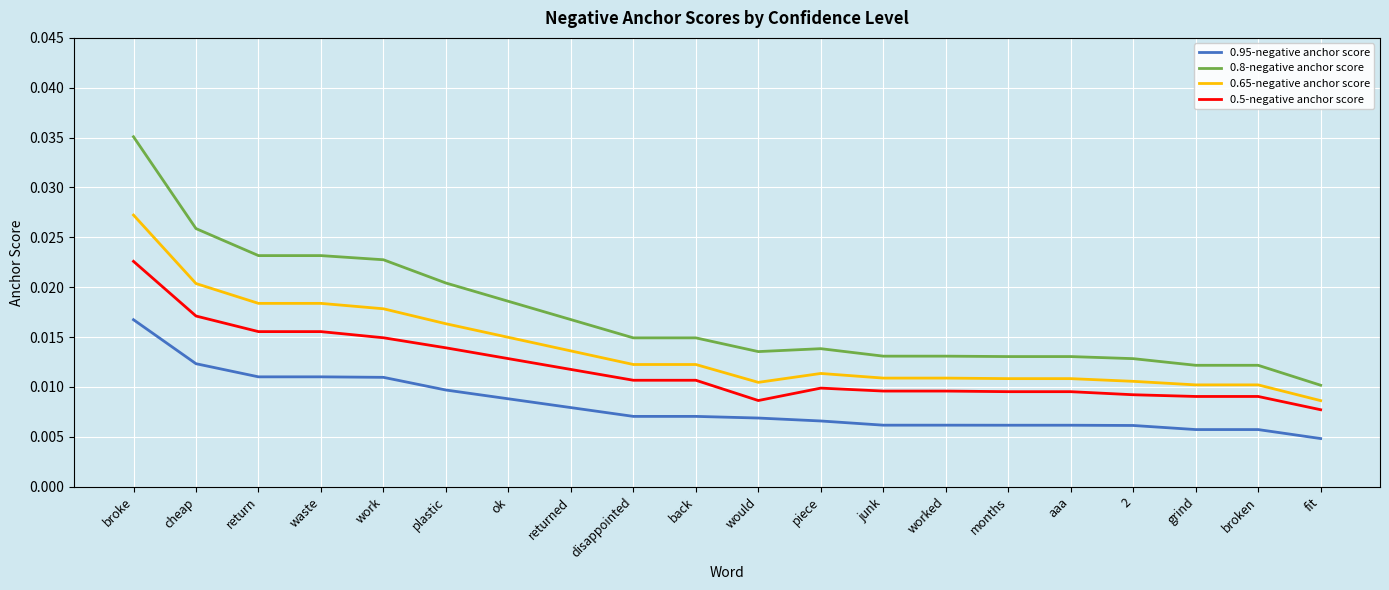

At how many categories does at least one series exceed 0?

20